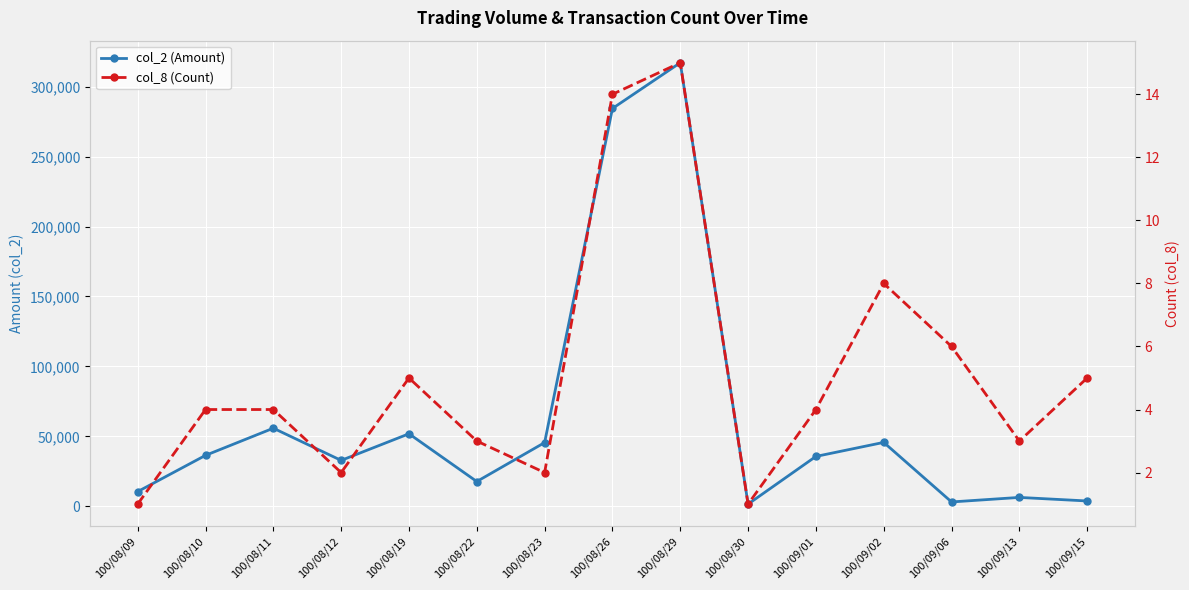

Reading right to left, what are all the values shown in this chart?

col_2 (Amount): 3800	6340	3100	45680	35640	1560	317080	284380	45540	17700	51840	32800	55820	36400	10500
col_8 (Count): 5	3	6	8	4	1	15	14	2	3	5	2	4	4	1